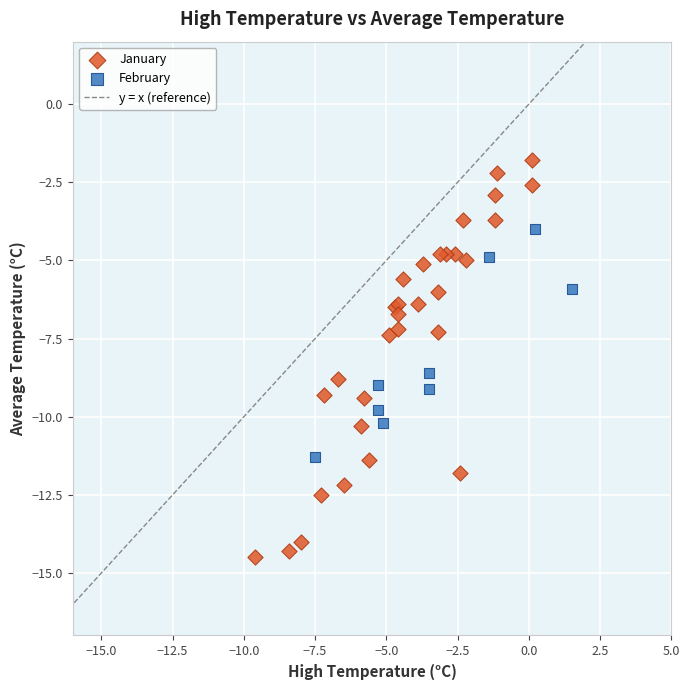

Which series has the widest spread of Y values?

January